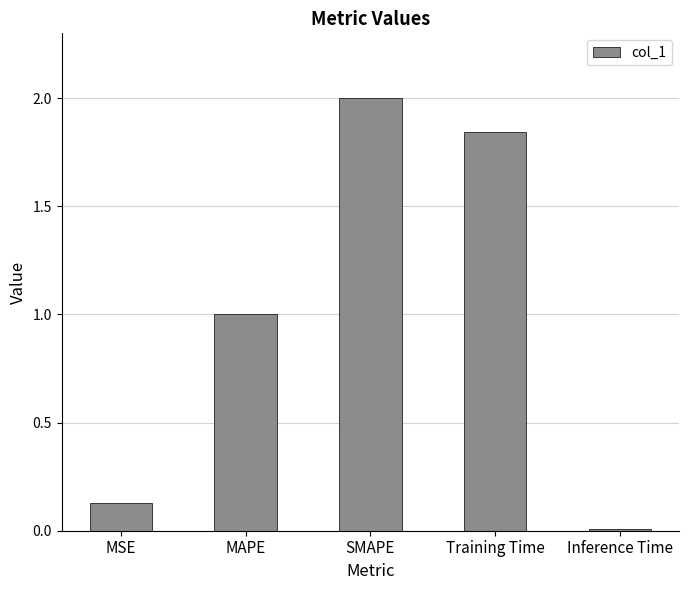

The chart shows a value of 1.0 at MAPE. True or false?

True